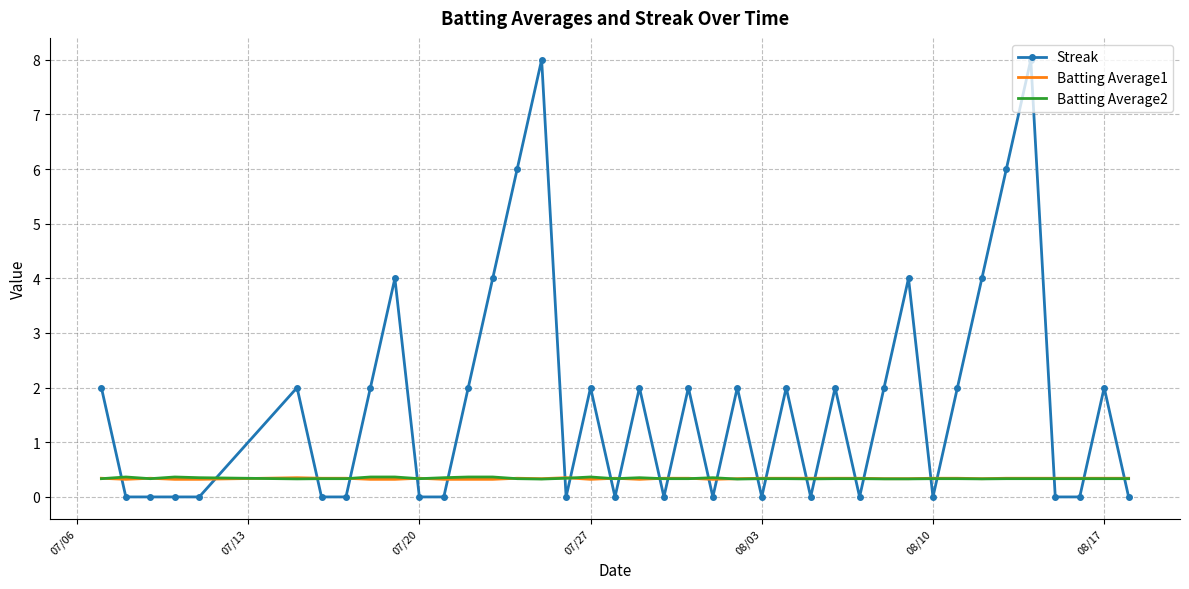

What are all the series names shown in the legend?

Streak, Batting Average1, Batting Average2